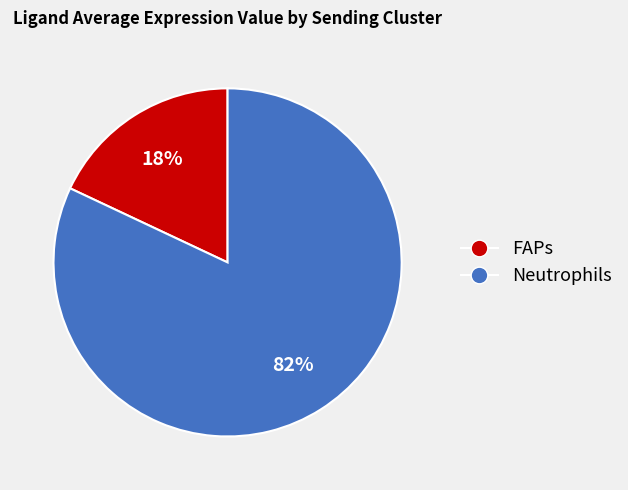

How many segments does this pie chart have?

2